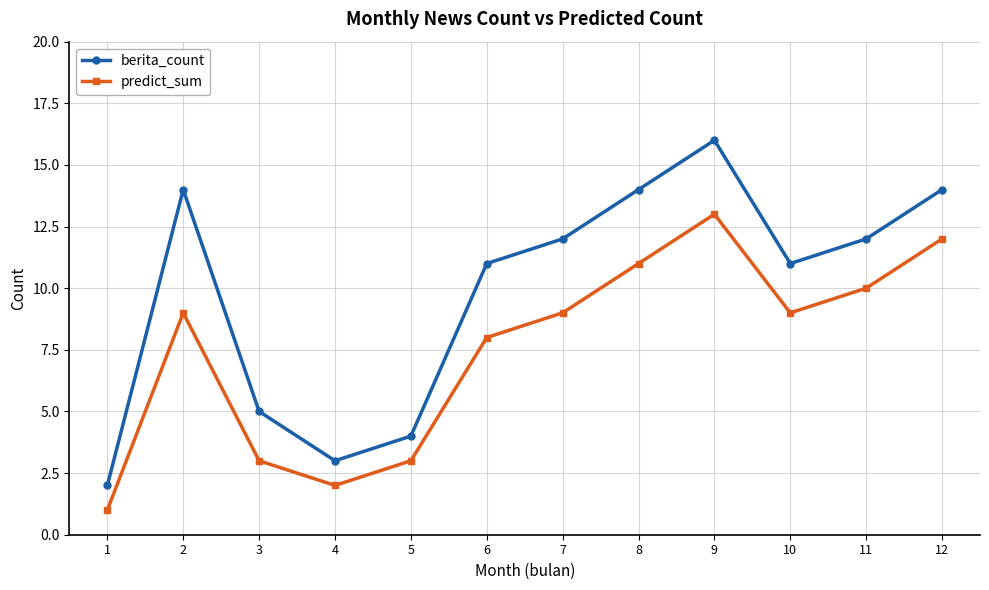

What is the sum of all predict_sum values?

90